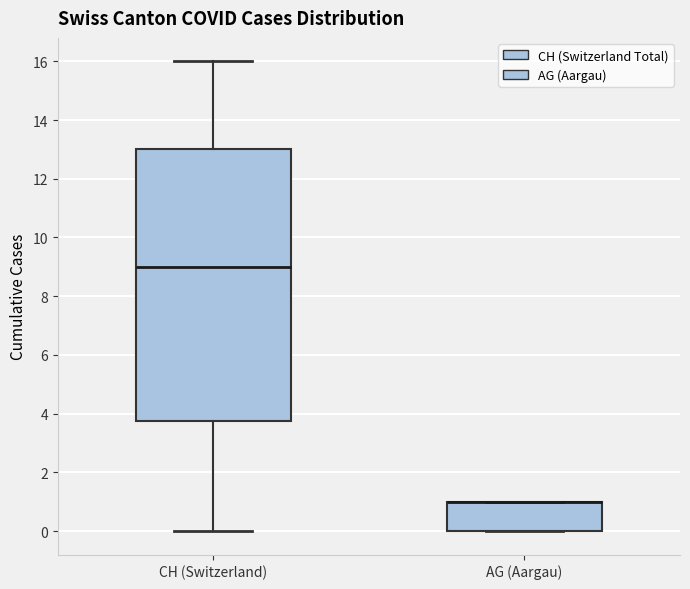

Where is the upper edge of the box for CH (Switzerland) on the y-axis? The values are not printed on the chart, so give them approximately, as read against the axis.

13.0